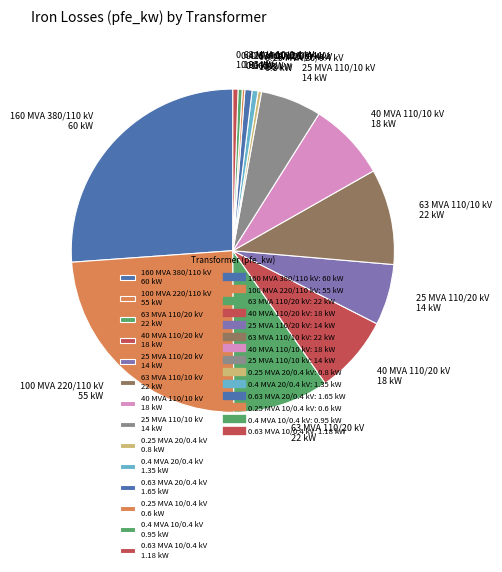

Do 100 MVA 220/110 kV 55 kW and 63 MVA 110/10 kV 22 kW together represent more than half of the pie?

No